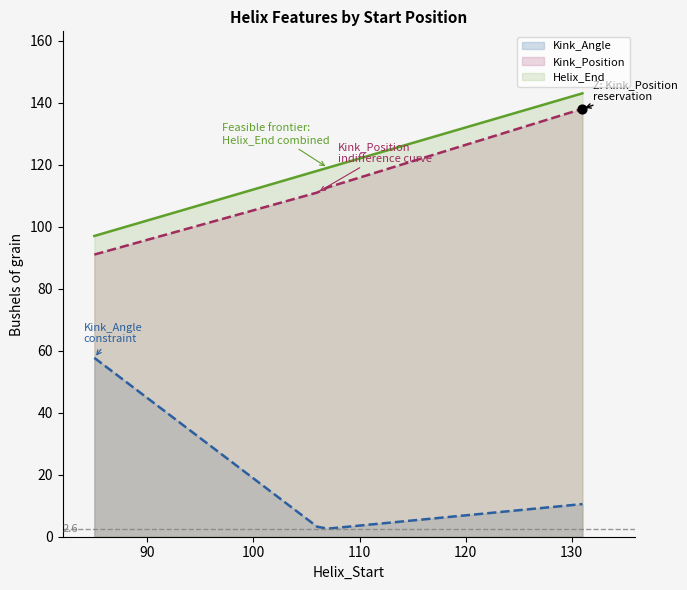

At which category is the sum across all series the highest?

131